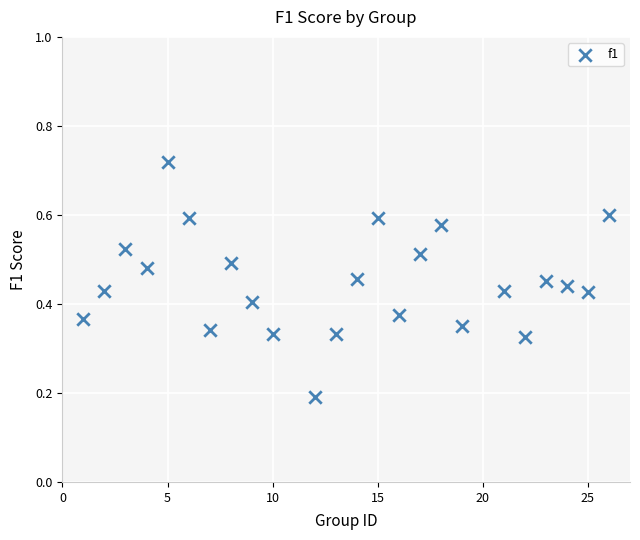

What is the range of X values (max minus min)?

25.0